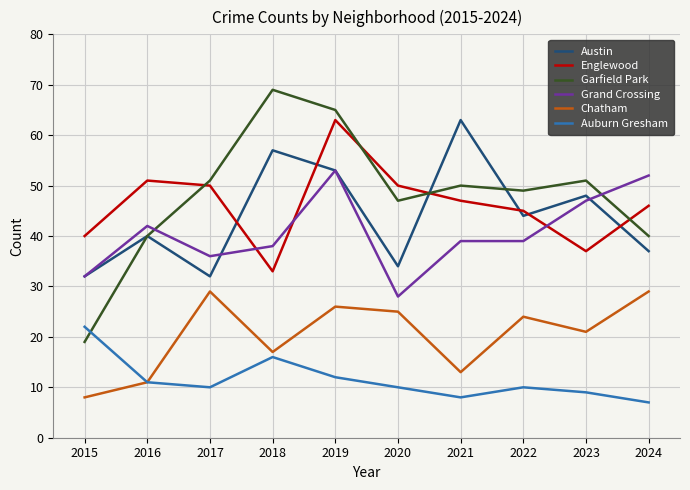

Is this an area chart (filled region under the line)?

No